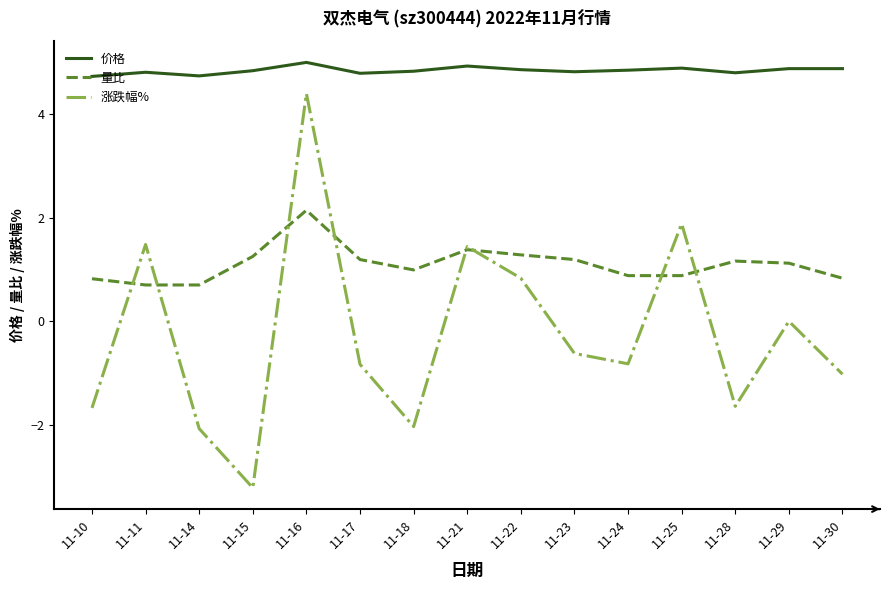

Which series has the largest total across all categories?

价格